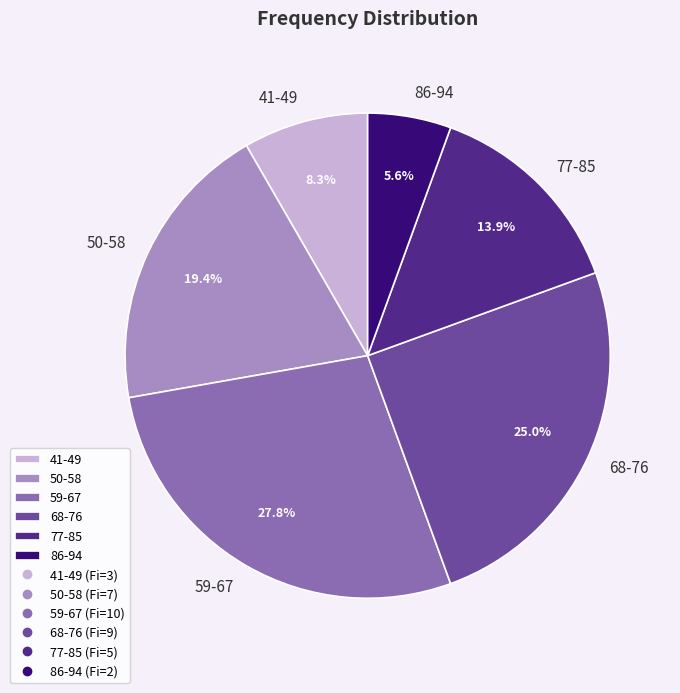

Which has a higher value, 41-49 or 86-94?

41-49